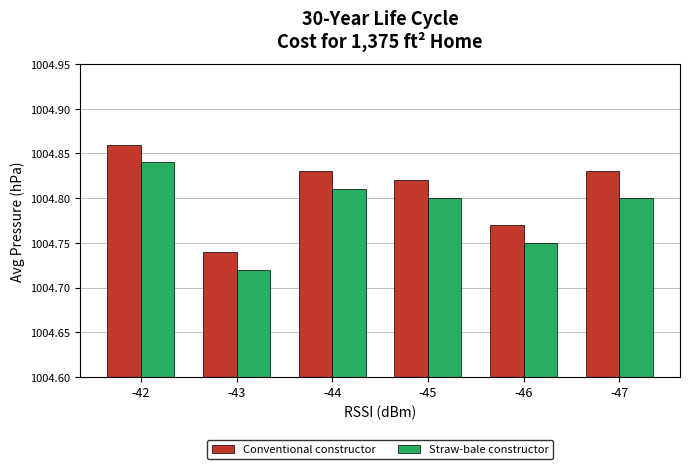

Where is Conventional constructor nearest to the value 1004?

-43